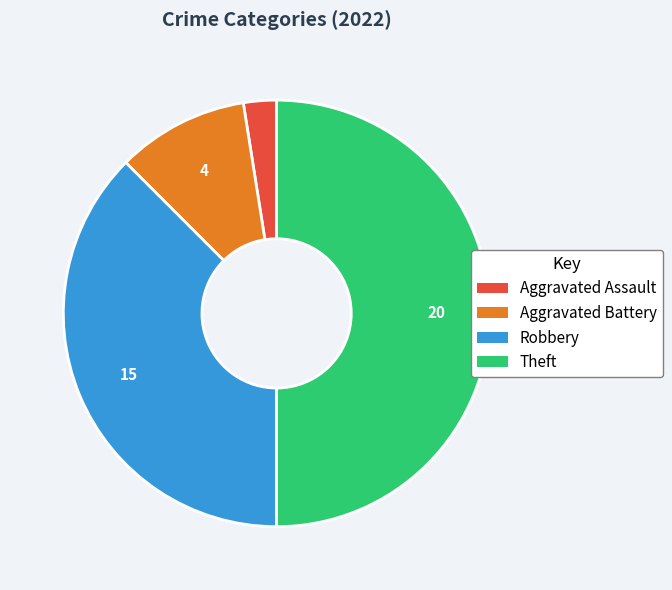

Which category has the smallest portion of the pie?

Aggravated Assault